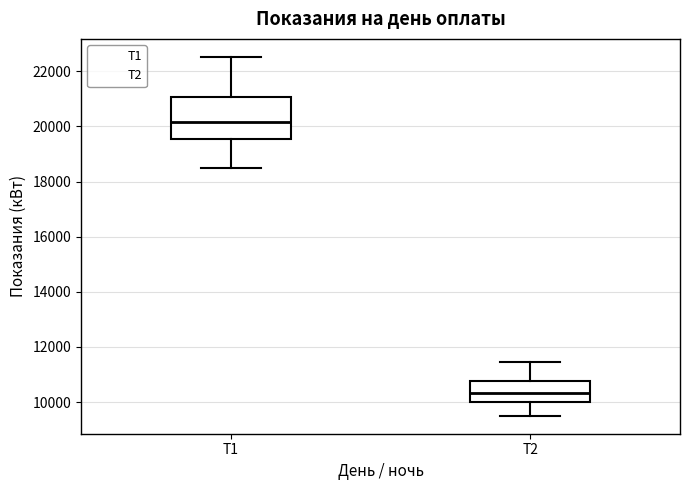

Reading left to right, transcribe this box plot: for each box, give where its median line is, the range the box spans, and where its two whiskers end, as read against the y-axis. The values are not printed on the chart, so give them approximately, as read against the axis.

Т1: median 20200, box 19600 to 21000, whiskers 18400 to 22600
Т2: median 10400, box 10000 to 10800, whiskers 9600 to 11400